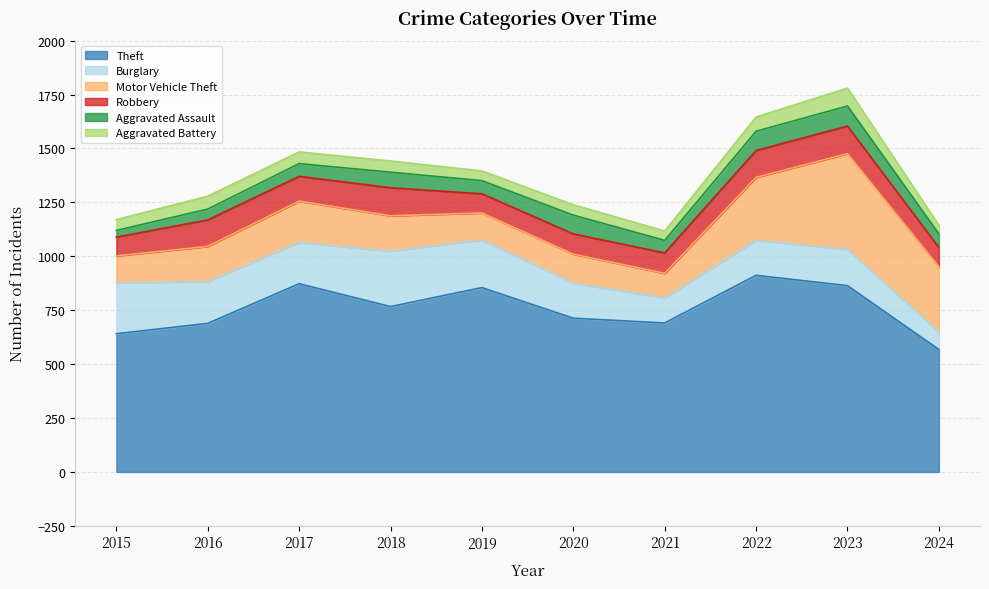

Where is Motor Vehicle Theft nearest to the value 278?

2022